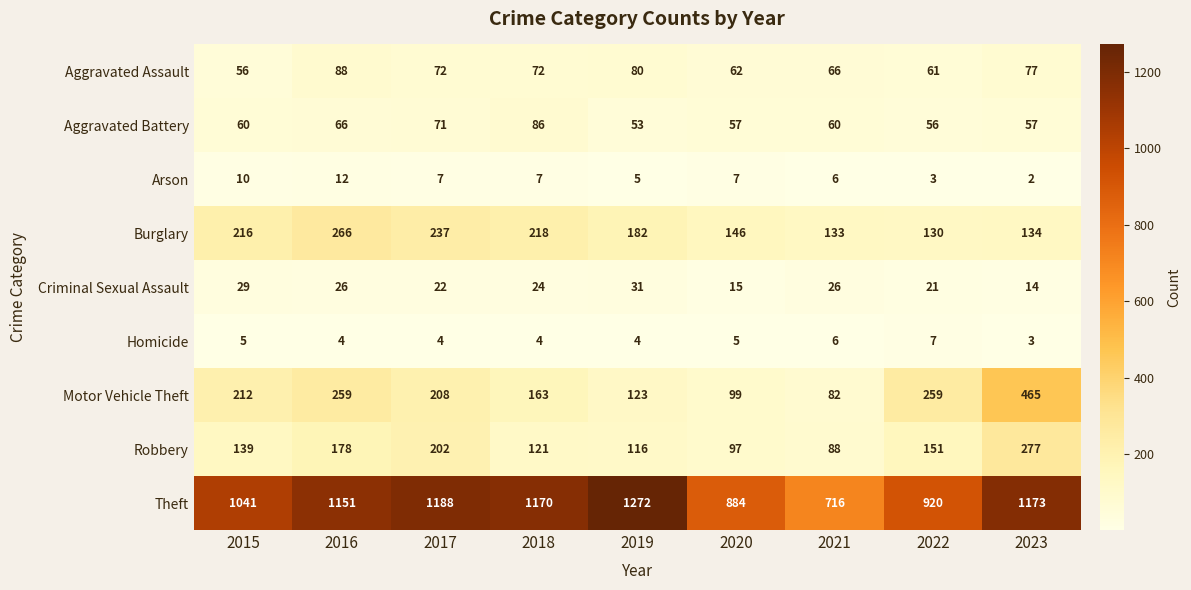

At which category is the sum across all series the highest?

2023